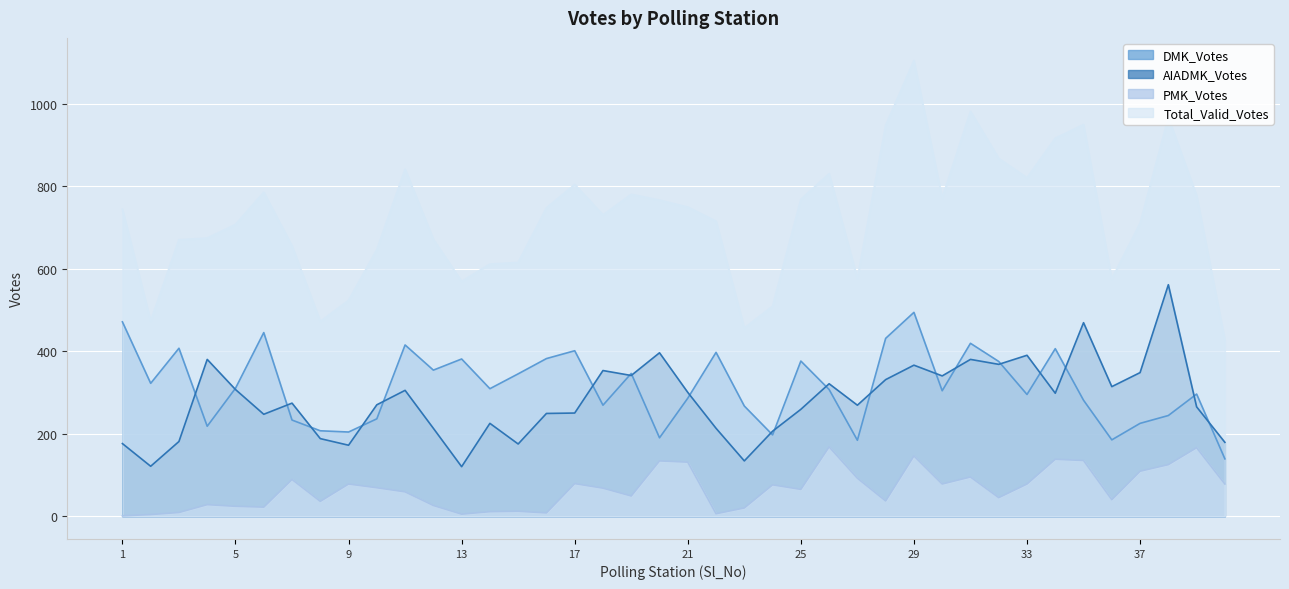

At how many categories does at least one series exceed 550?

34